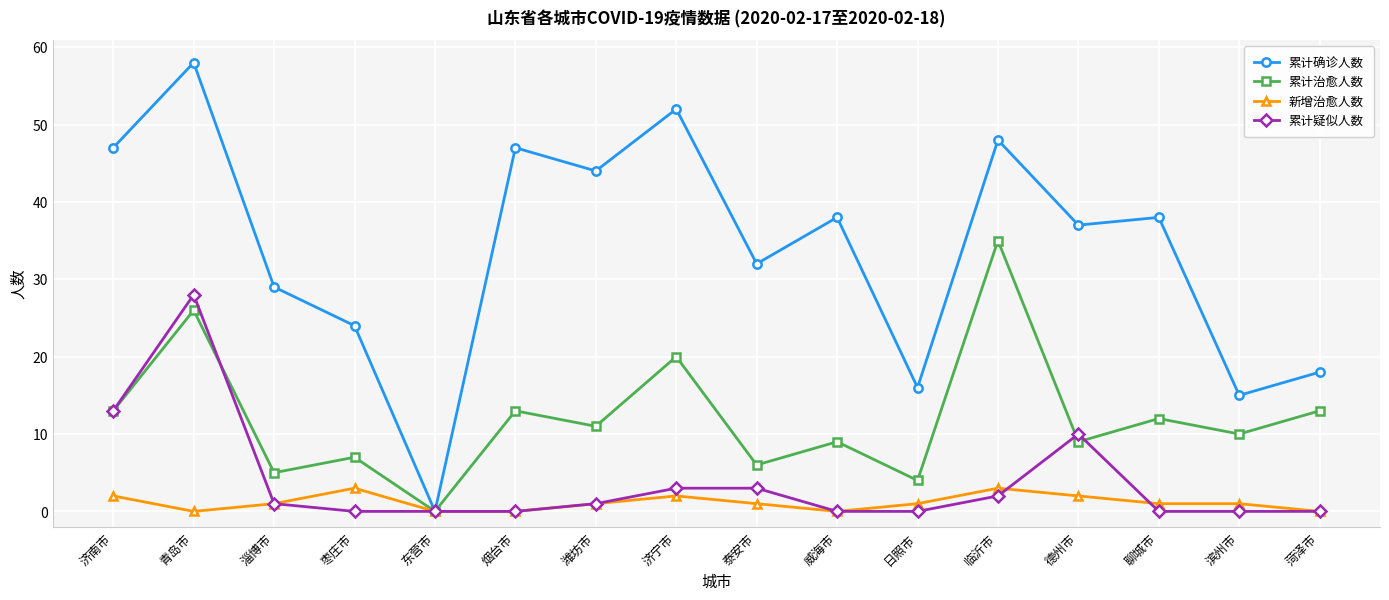

What is the label of the 5th point from the left?

东营市